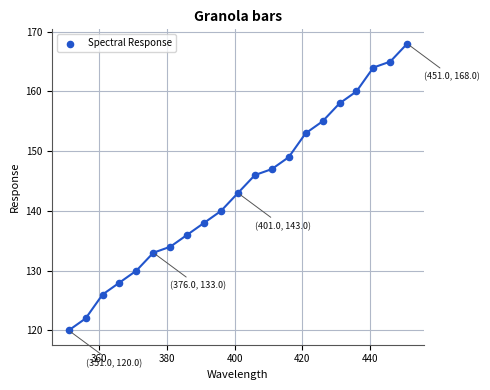

What is the range of Y values (max minus min)?

48